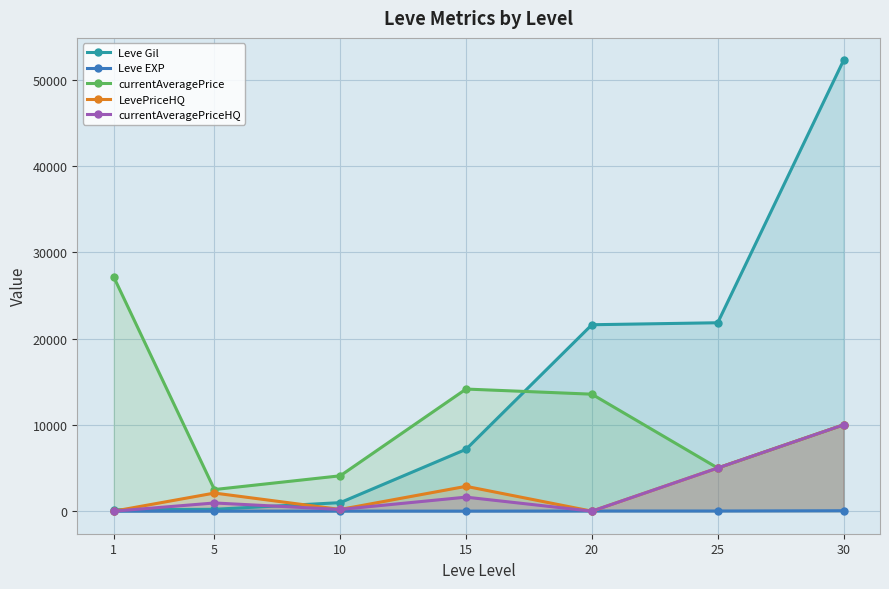

Does the chart display data point markers on the line(s)?

Yes